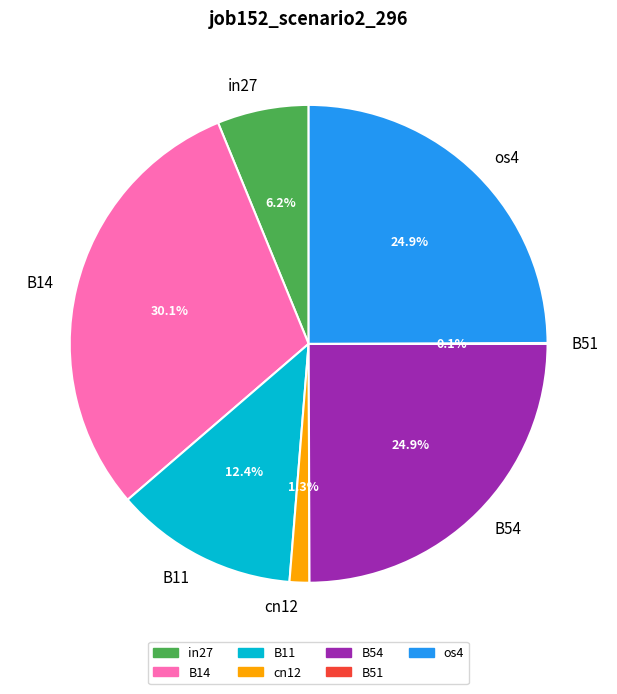

Which category has the biggest portion of the pie?

B14